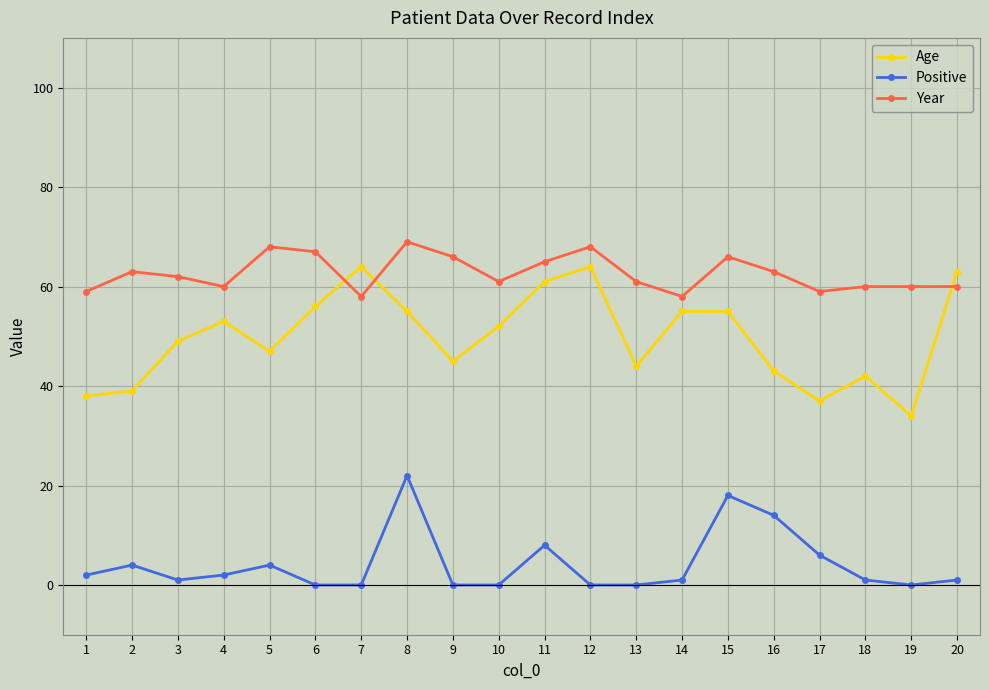

Rank the series by their average value, from highest to lowest.

Year, Age, Positive